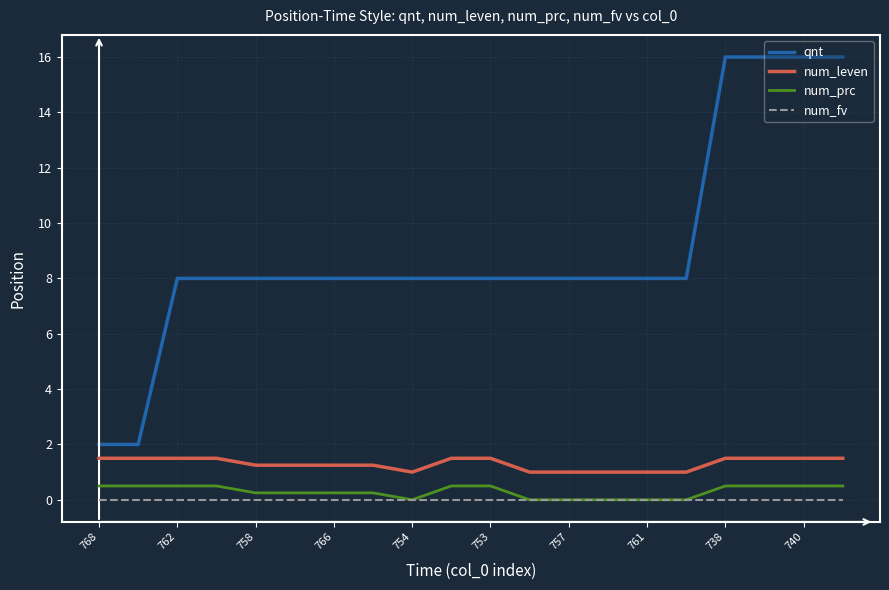

Which series has the largest total across all categories?

qnt